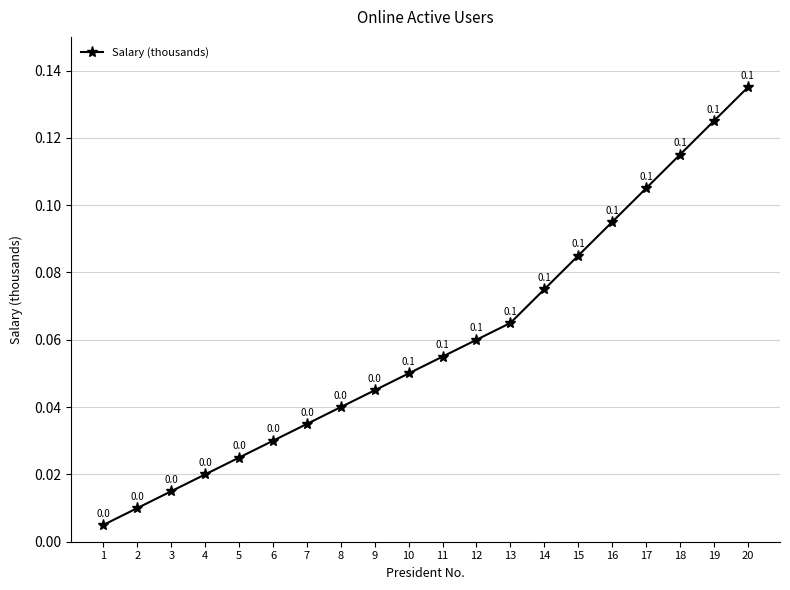

The value at 2 is 0.0. True or false?

True